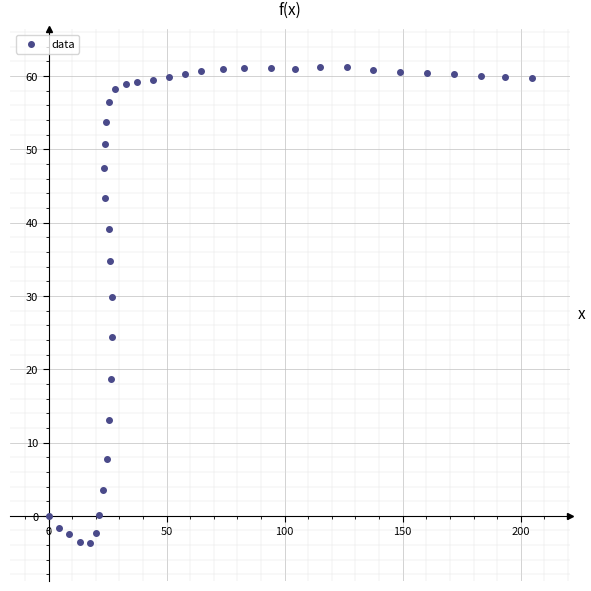

What Y value in the scatter plot is closest to 28?

29.9